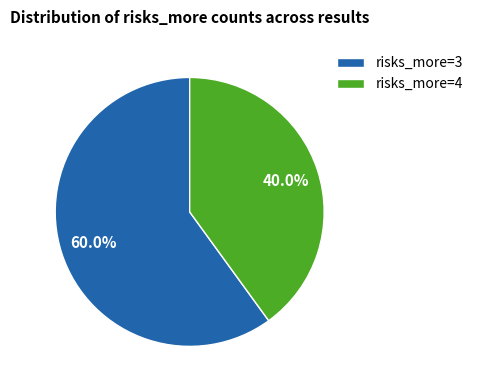

How many segments does this pie chart have?

2